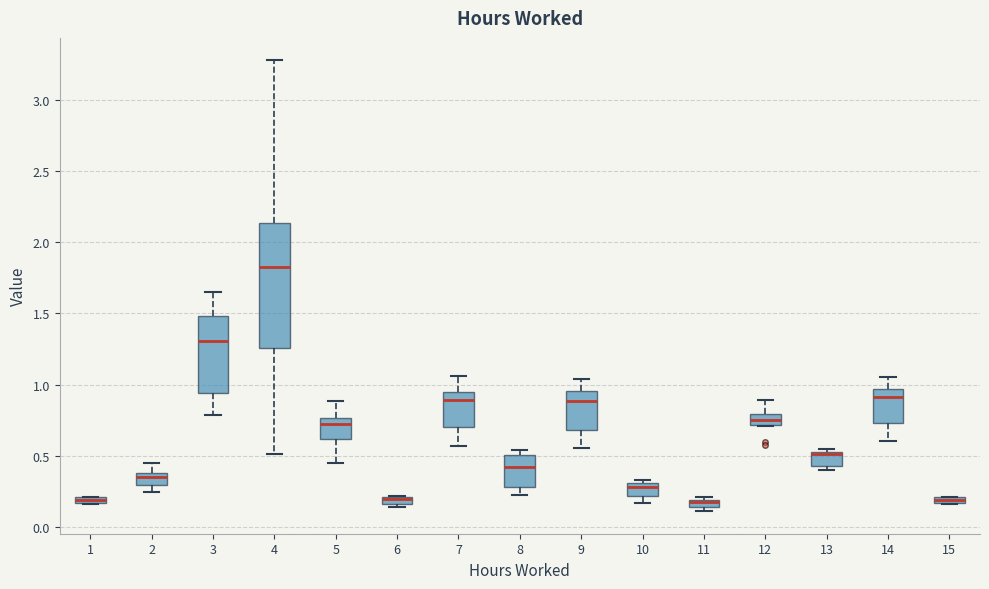

Where is the upper edge of the box at x = 1 on the y-axis? The values are not printed on the chart, so give them approximately, as read against the axis.

0.20